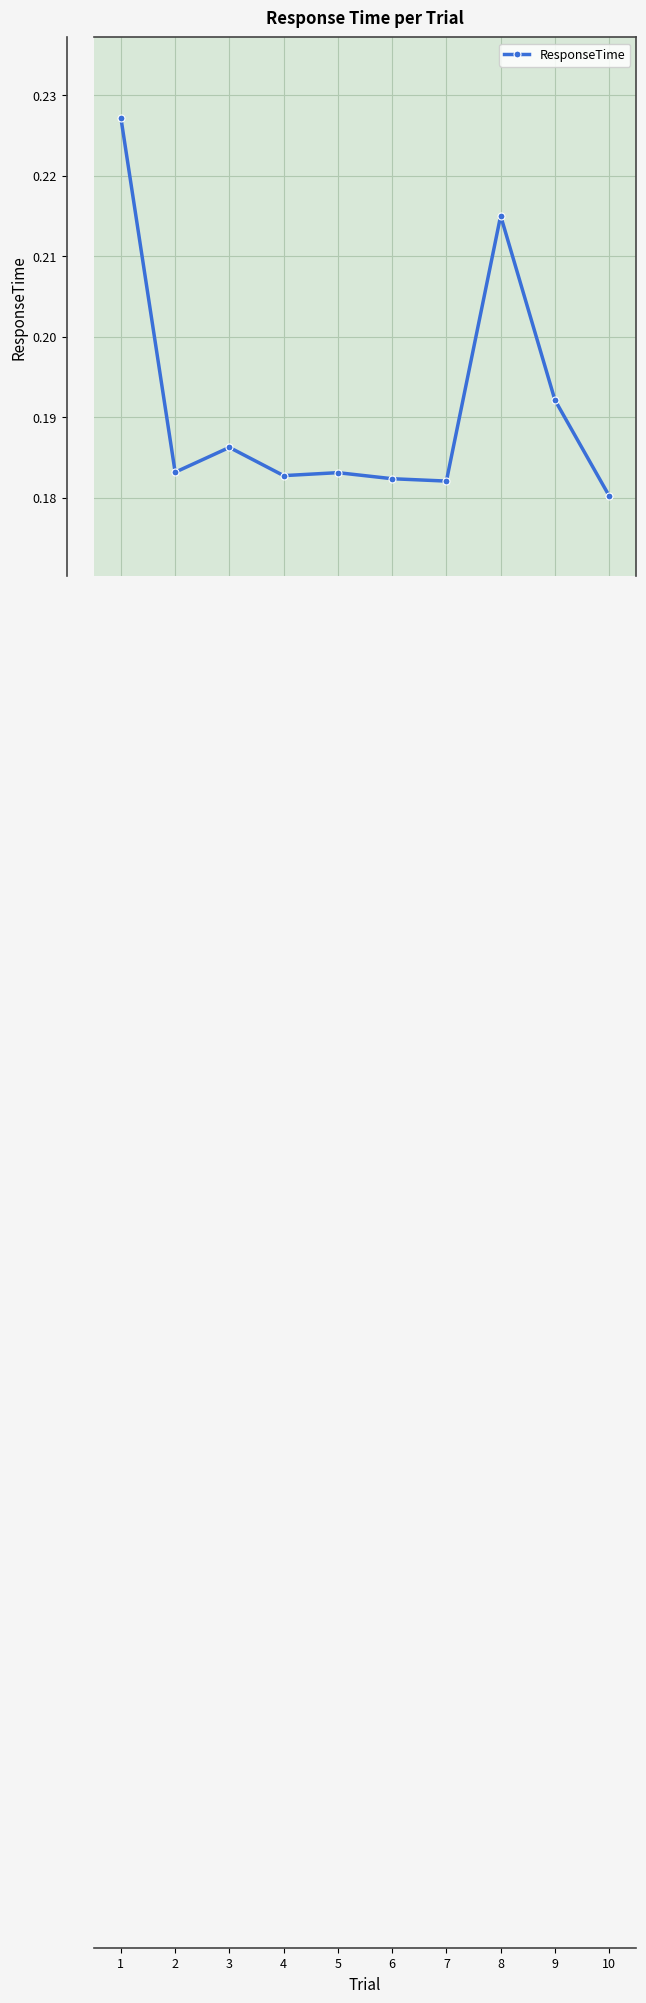

Where is the data nearest to the value 0?

10